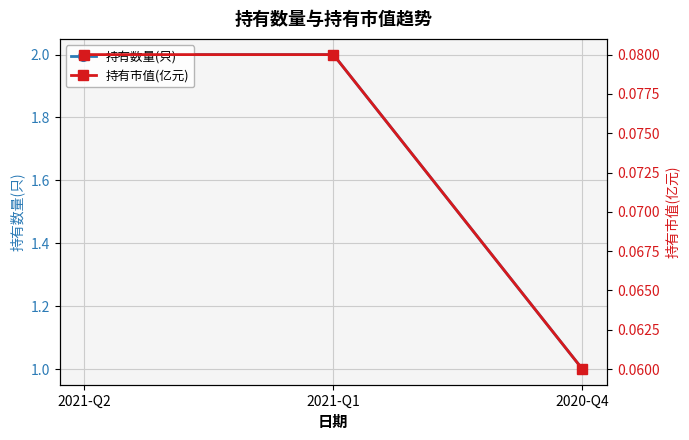

How many lines are shown in the chart?

2